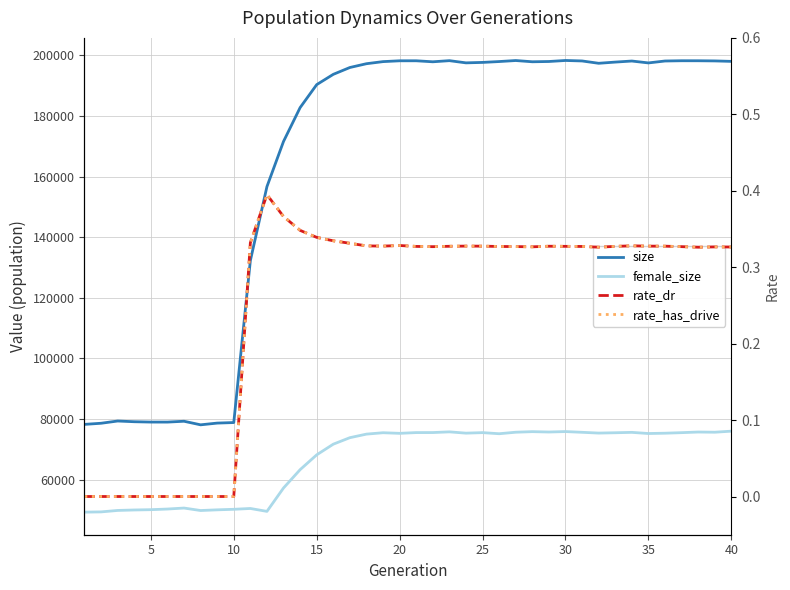

True or false: rate_dr and rate_has_drive intersect in this chart.

False